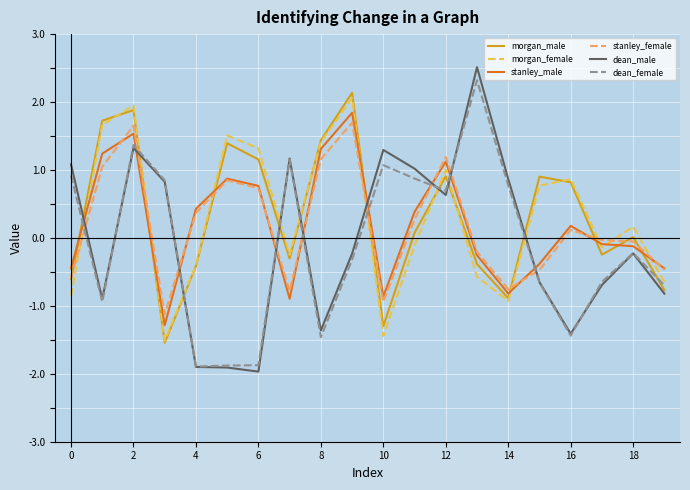

Which series ends up on top after the final intersection of dean_male and stanley_male?

stanley_male